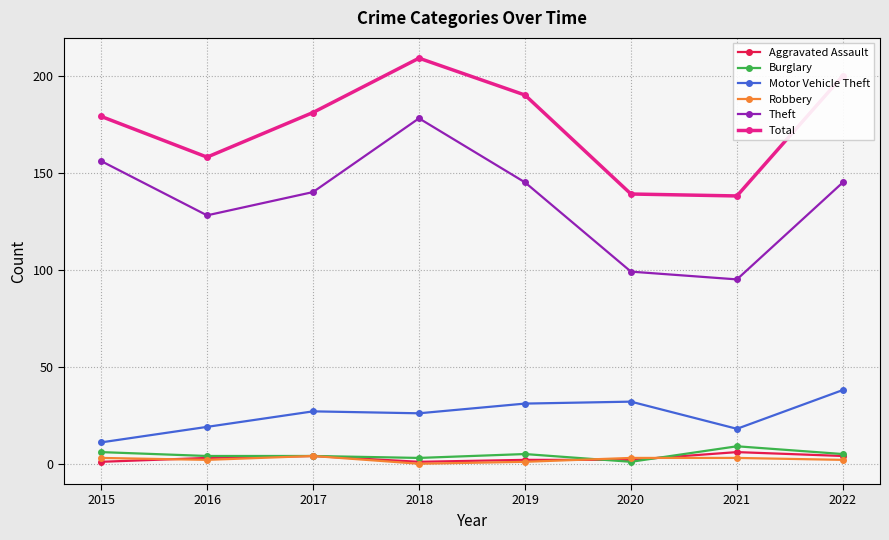

The value of Burglary at 2019 is 5. True or false?

True